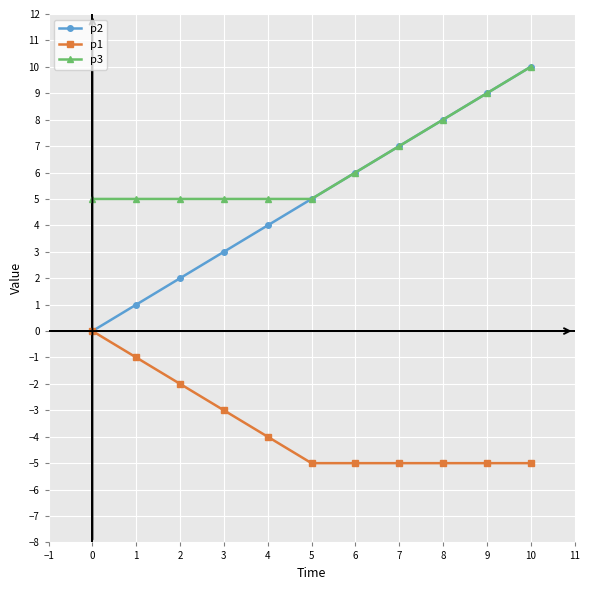

How many categories are shown in the chart?

11